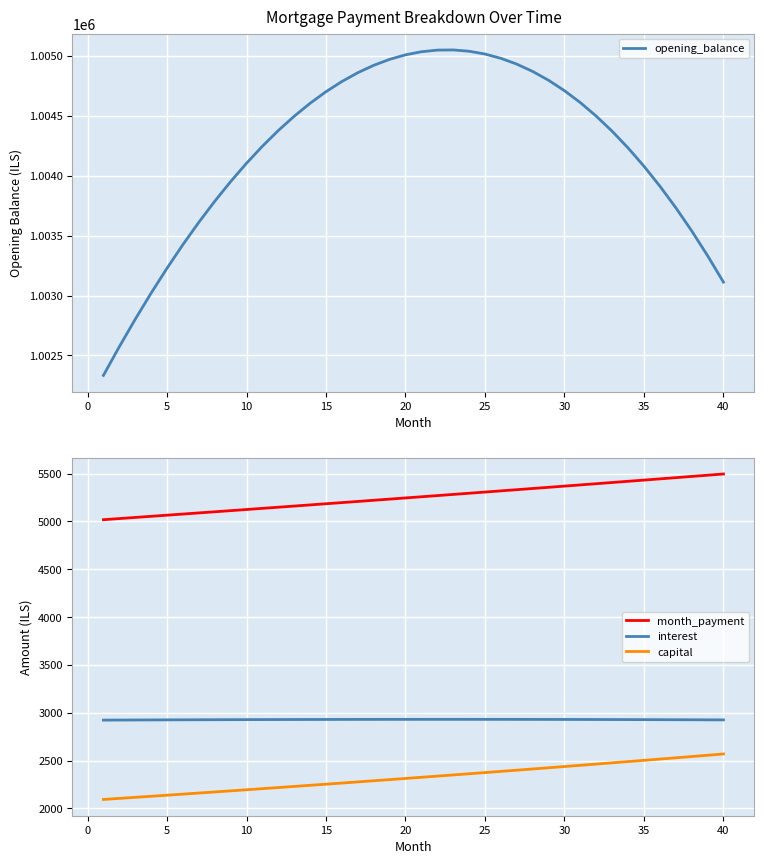

True or false: capital and interest cross at least once.

False